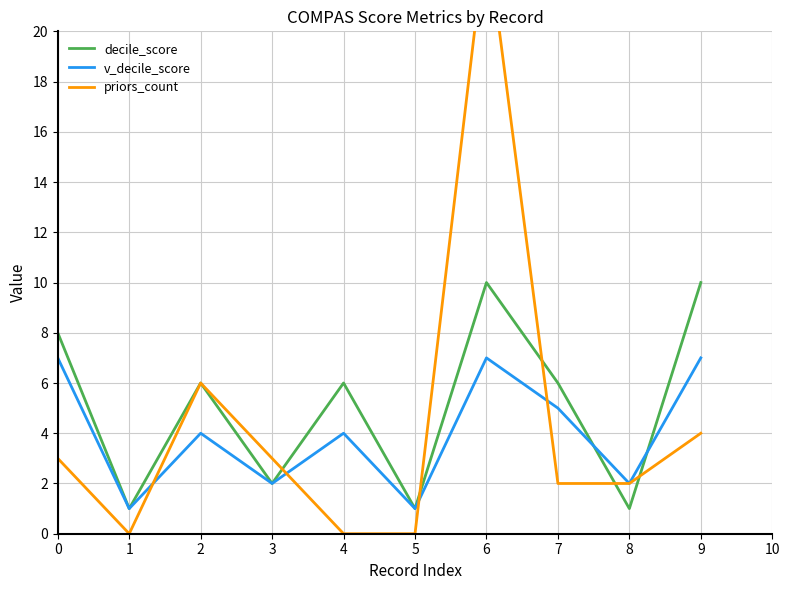

Between 9 and 5, which is larger?

9